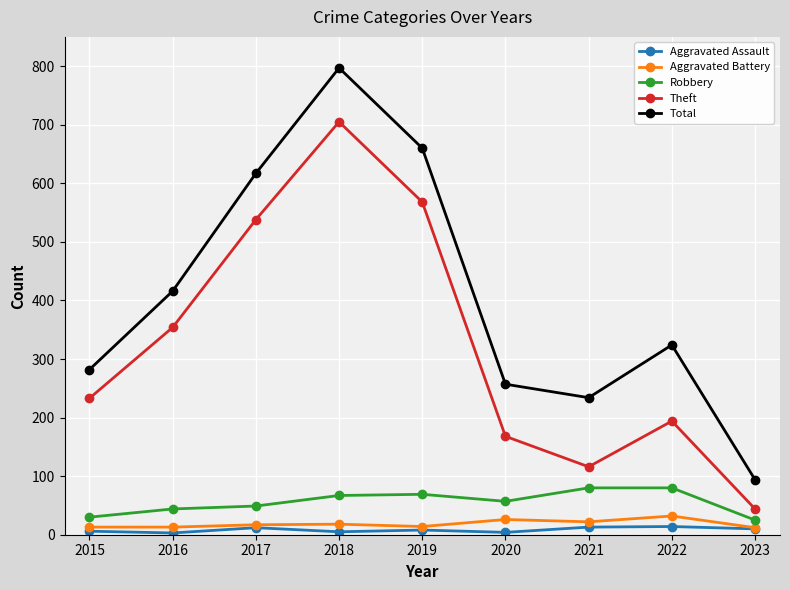

What is the sum of all Total values?

3681